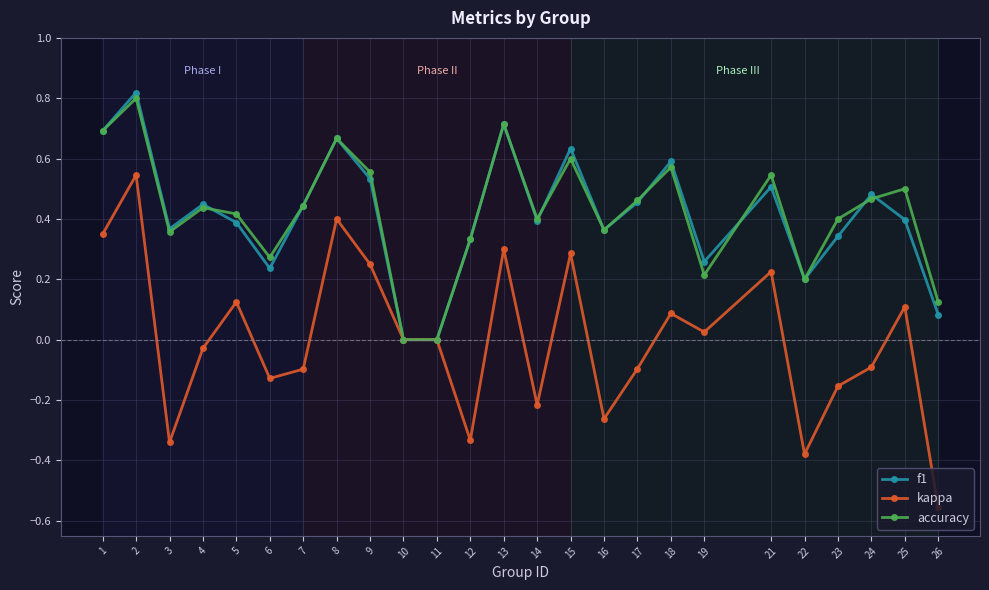

Which series has the widest spread of values?

kappa